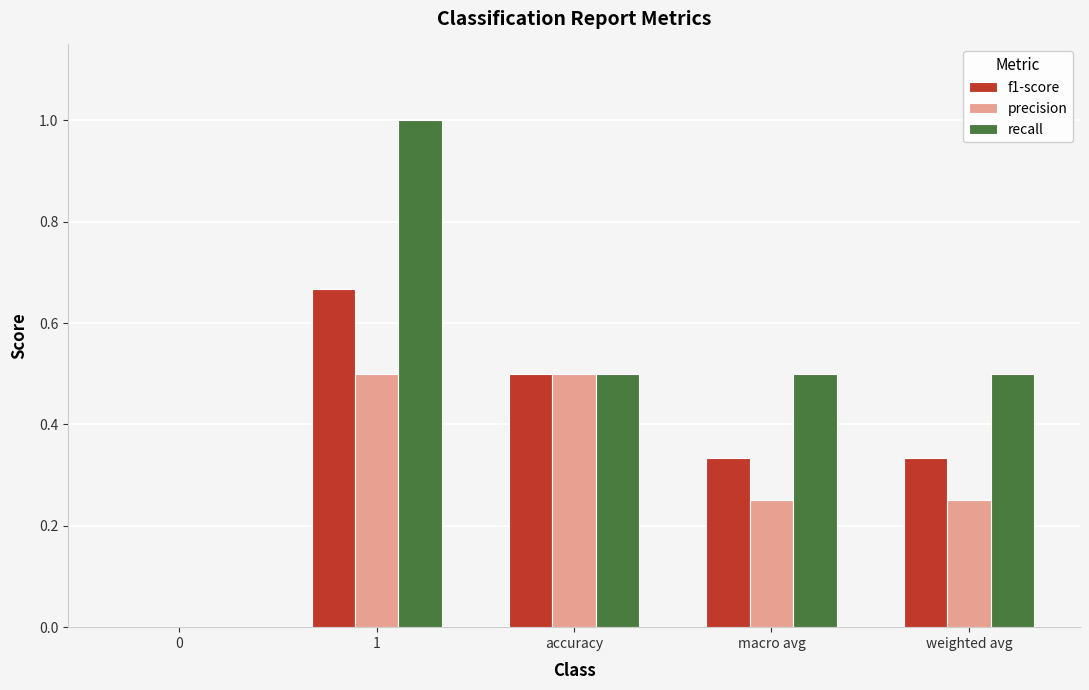

Which series has the widest spread of values?

recall